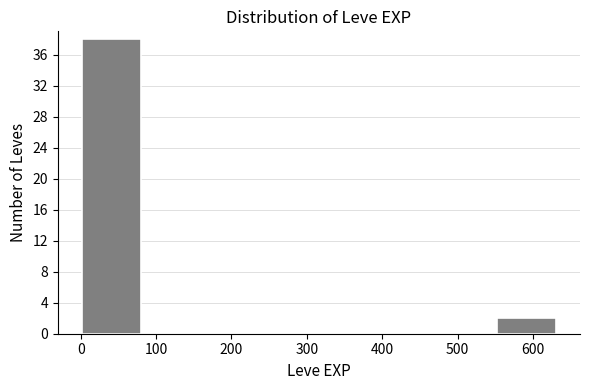

Reading left to right, transcribe this chart: for each bar, give the range it covers on the x-axis and its height. Neither the bar edges nor the heights are printed on the chart, so give them approximately, as read against the axes.

0 to 80: 38
80 to 160: 0
160 to 240: 0
240 to 320: 0
320 to 390: 0
390 to 470: 0
470 to 550: 0
550 to 630: 2